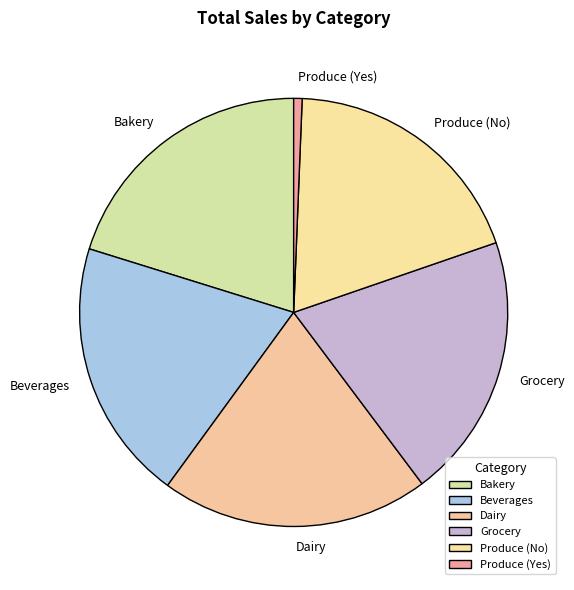

Combined, do Produce (No) and Grocery account for over 50%?

No